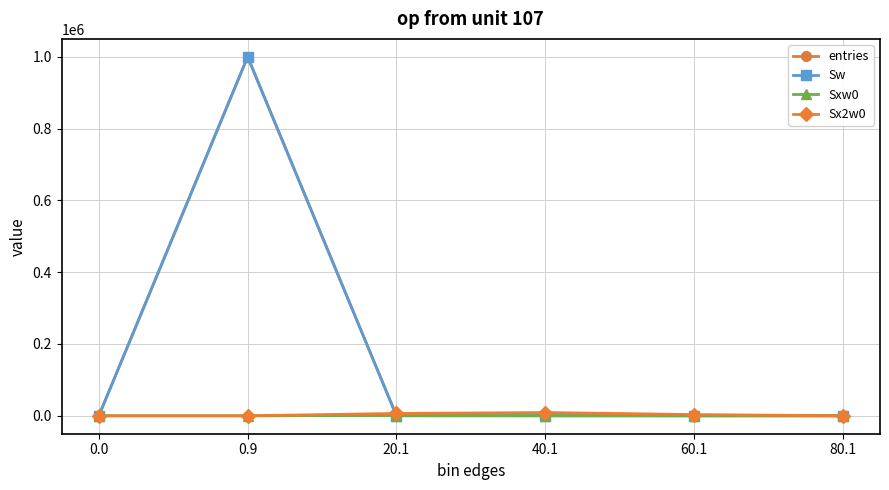

What is the maximum value shown in the chart?

999875